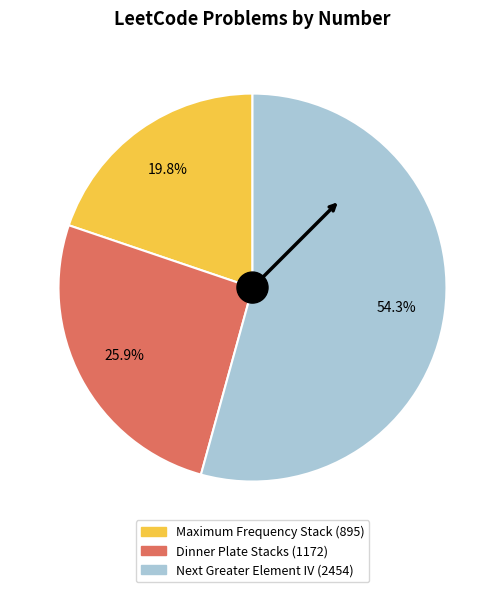

Which category has the biggest portion of the pie?

Next Greater Element IV